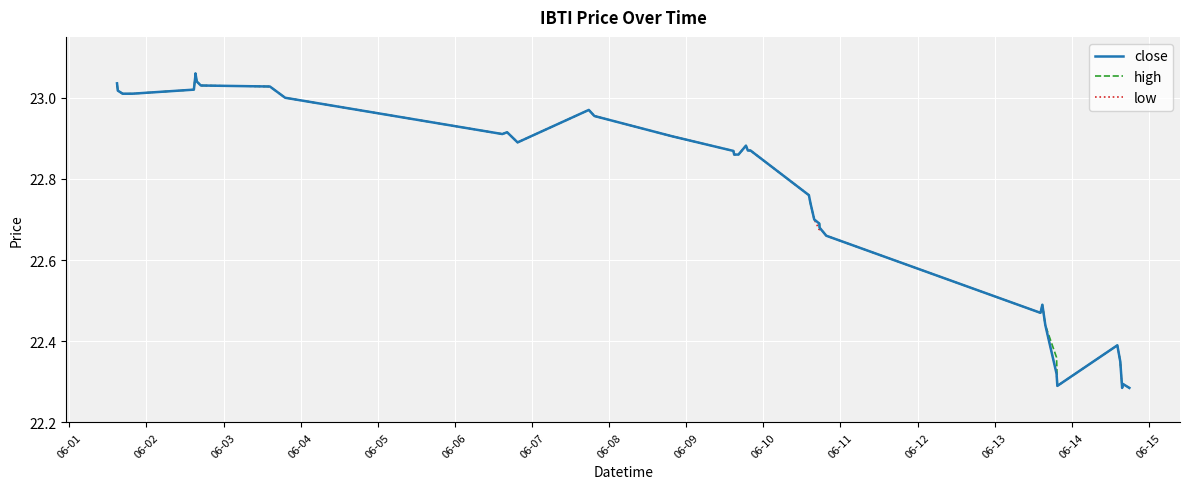

Reading left to right, list all the values displayed in this chart.

close: 23.0	23.0	23.0	23.0	23.0	23.1	23.1	23.0	23.0	23.0	23.0	23.0	22.9	22.9	22.9	23.0	23.0	22.9	22.9	22.9	22.9	22.9	22.9	22.9	22.8	22.7	22.7	22.7	22.7	22.7	22.5	22.5	22.4	22.3	22.3	22.4	22.4	22.3	22.3	22.3
high: 23.0	23.0	23.0	23.0	23.0	23.1	23.1	23.0	23.0	23.0	23.0	23.0	22.9	22.9	22.9	23.0	23.0	22.9	22.9	22.9	22.9	22.9	22.9	22.9	22.8	22.7	22.7	22.7	22.7	22.7	22.5	22.5	22.4	22.4	22.3	22.4	22.4	22.3	22.3	22.3
low: 23.0	23.0	23.0	23.0	23.0	23.1	23.0	23.0	23.0	23.0	23.0	23.0	22.9	22.9	22.9	23.0	23.0	22.9	22.9	22.9	22.9	22.9	22.9	22.9	22.8	22.7	22.7	22.7	22.7	22.7	22.5	22.5	22.4	22.3	22.3	22.4	22.4	22.3	22.3	22.3